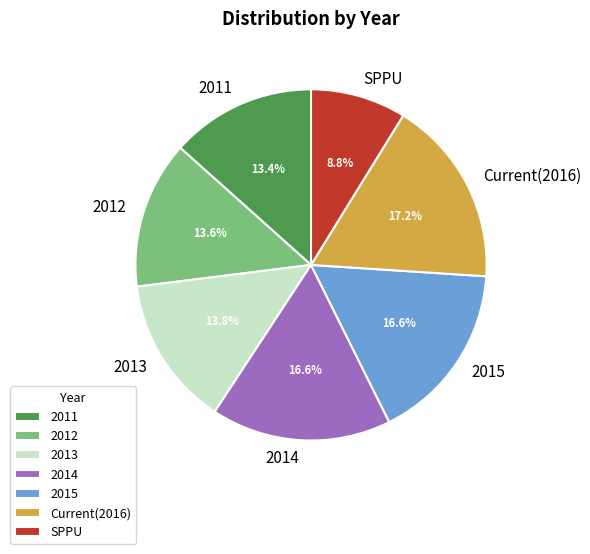

How many slices are in this pie chart?

7